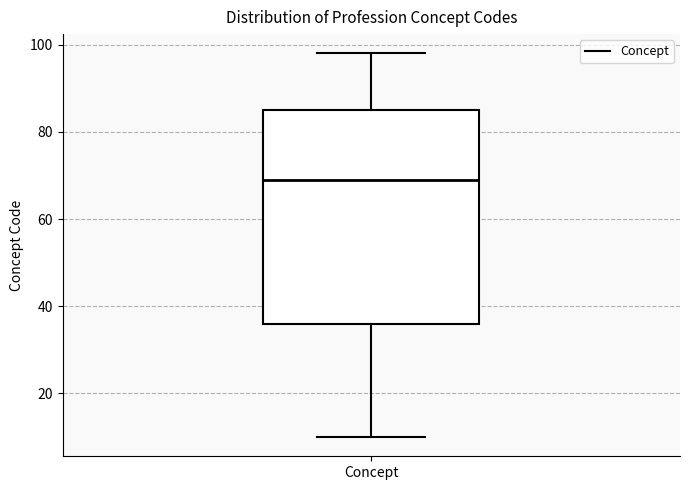

Where does the median line of the box for Concept sit on the y-axis? The values are not printed on the chart, so give them approximately, as read against the axis.

70